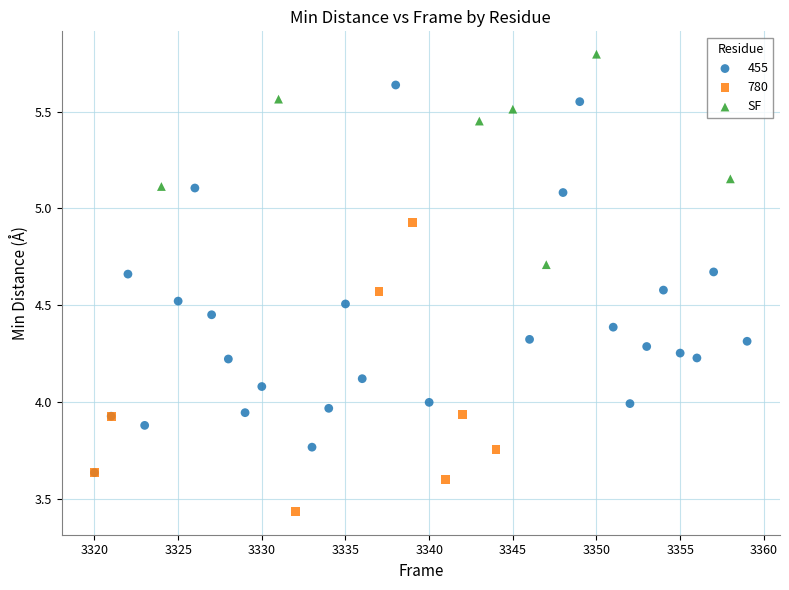

Which series reaches the maximum Y coordinate?

SF